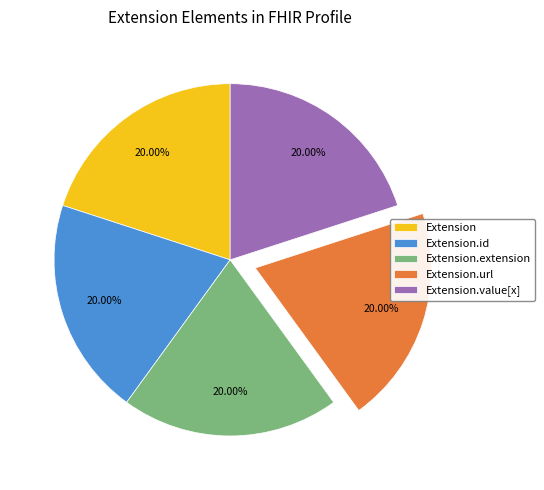

The Extension.url slice represents 86% of the pie. True or false?

False